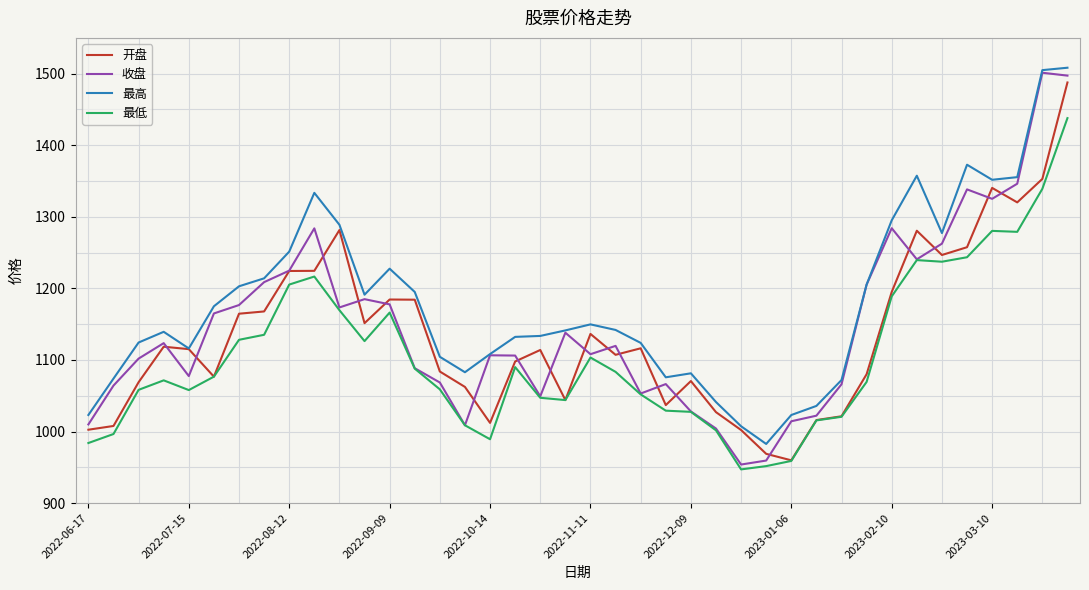

Which series has the largest total across all categories?

最高